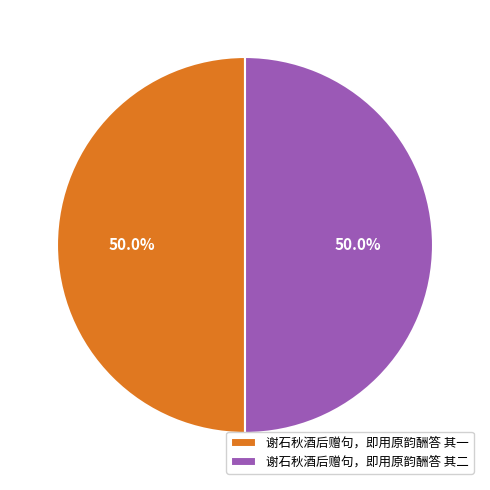

What is the ratio of the value at 谢石秋酒后赠句，即用原韵酬答 其一 to the value at 谢石秋酒后赠句，即用原韵酬答 其二?

1.0